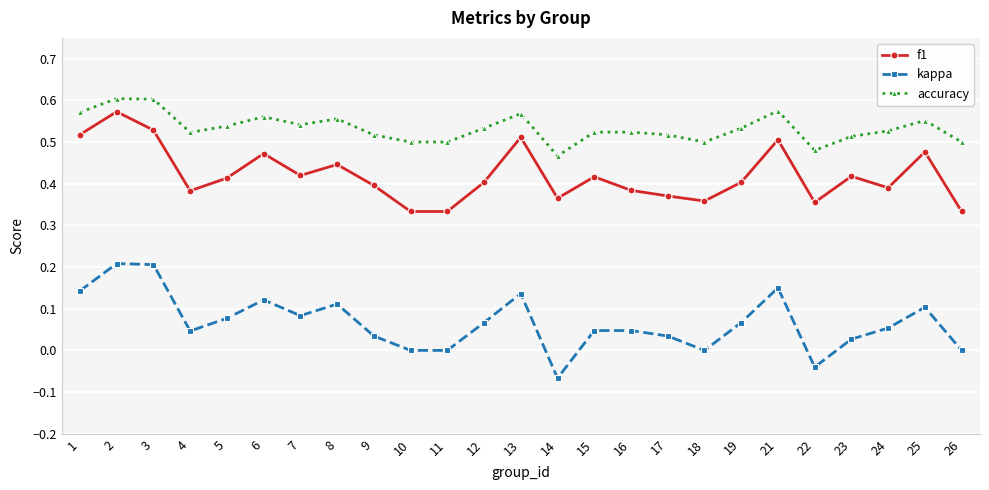

True or false: kappa has a value of 0.1 at 16.

False